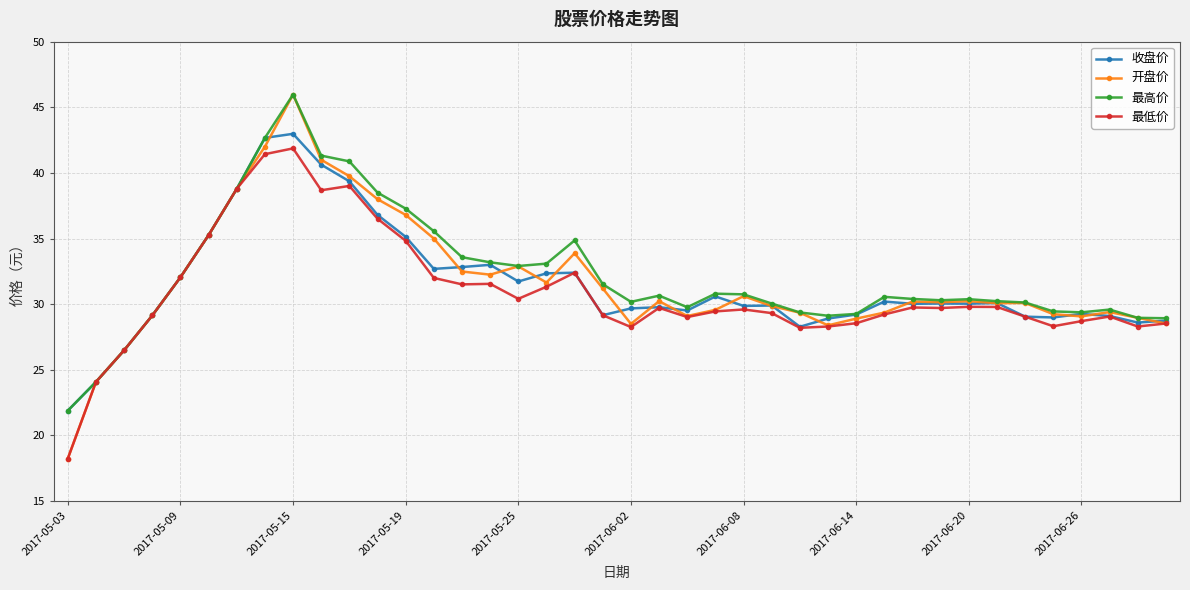

What is the highest value of the 收盘价 series?

43.0